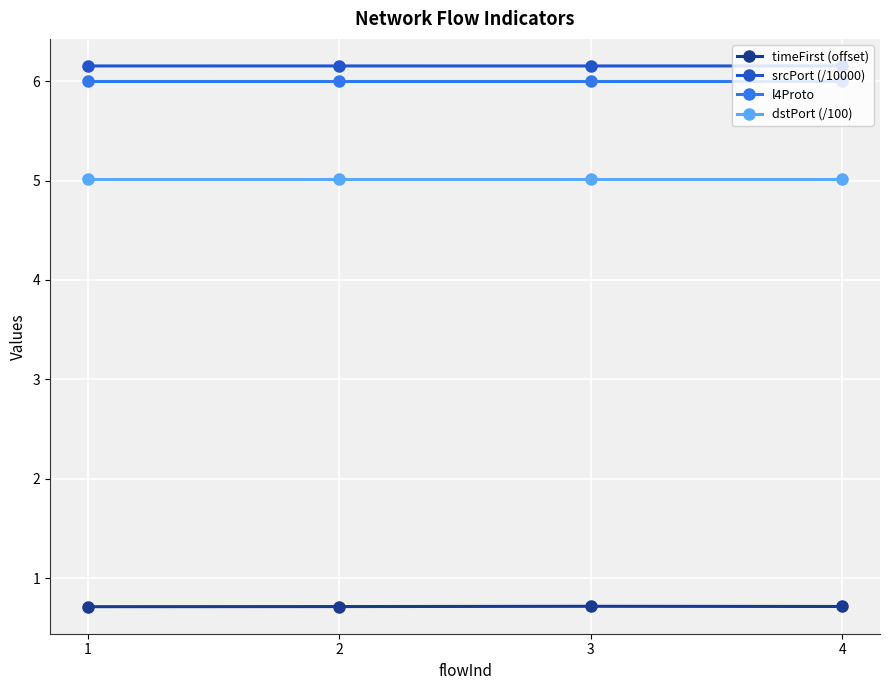

Does the chart display data point markers on the line(s)?

Yes